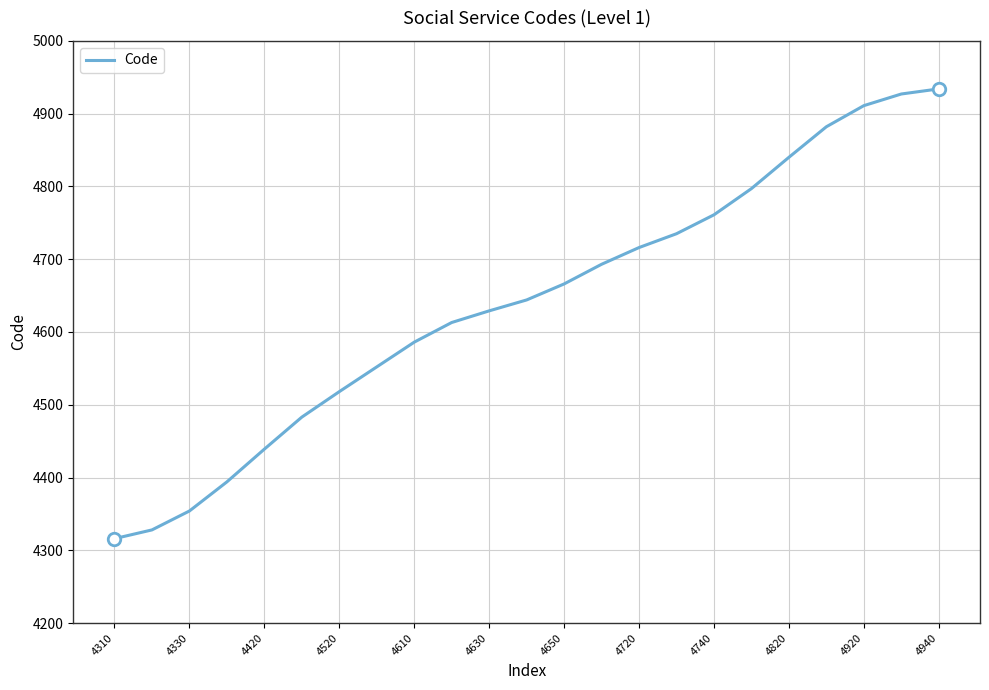

What is the difference between the maximum and minimum values?

618